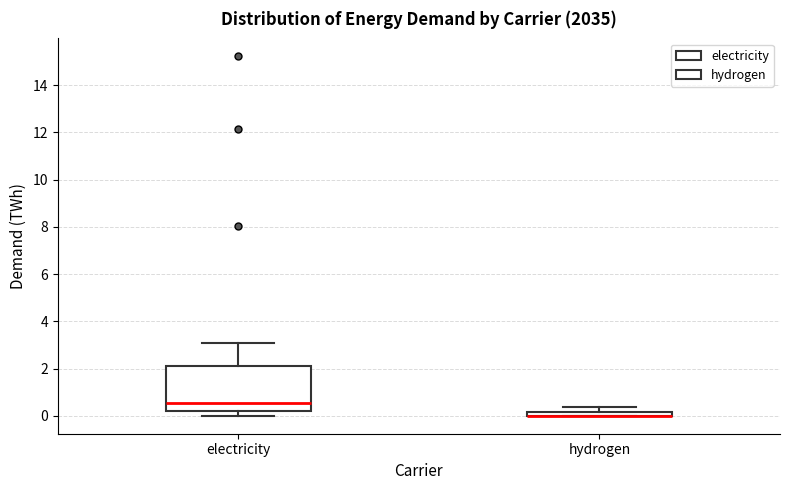

Comparing the boxes themselves (not the whiskers), which one is the tallest?

electricity